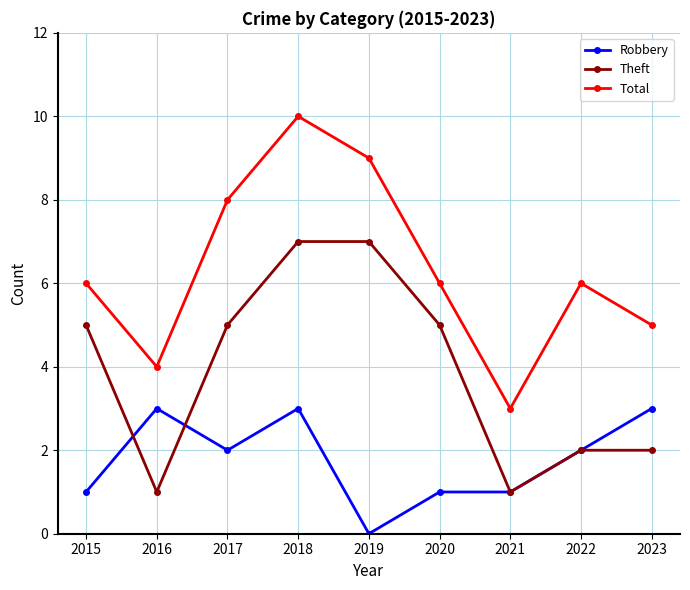

Which series has the largest total across all categories?

Total